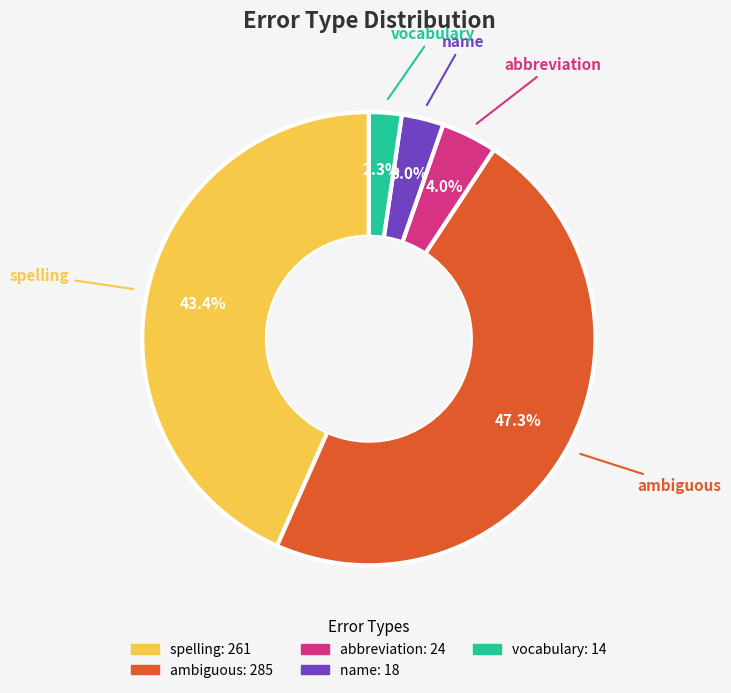

What portion of the pie excludes name?

97.0%